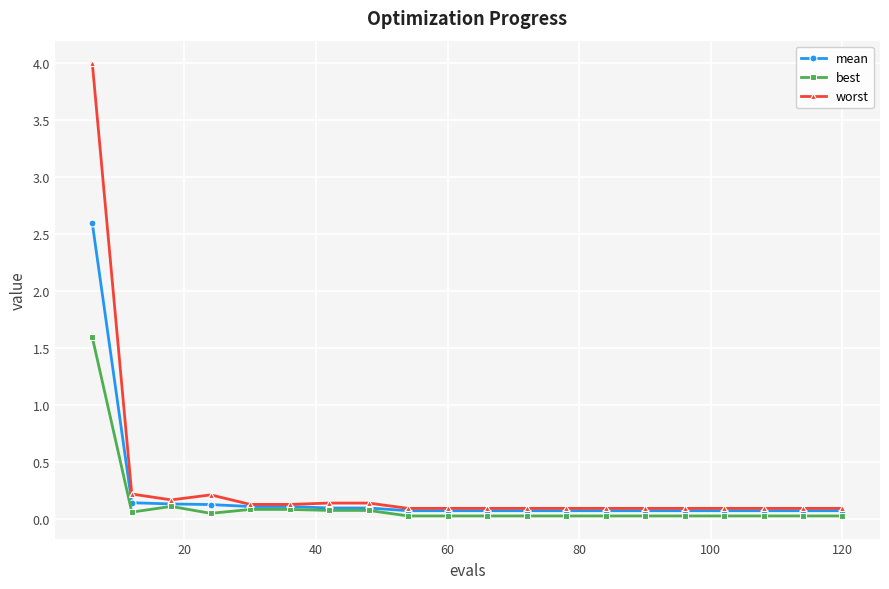

Rank the series by their average value, from lowest to highest.

best, mean, worst